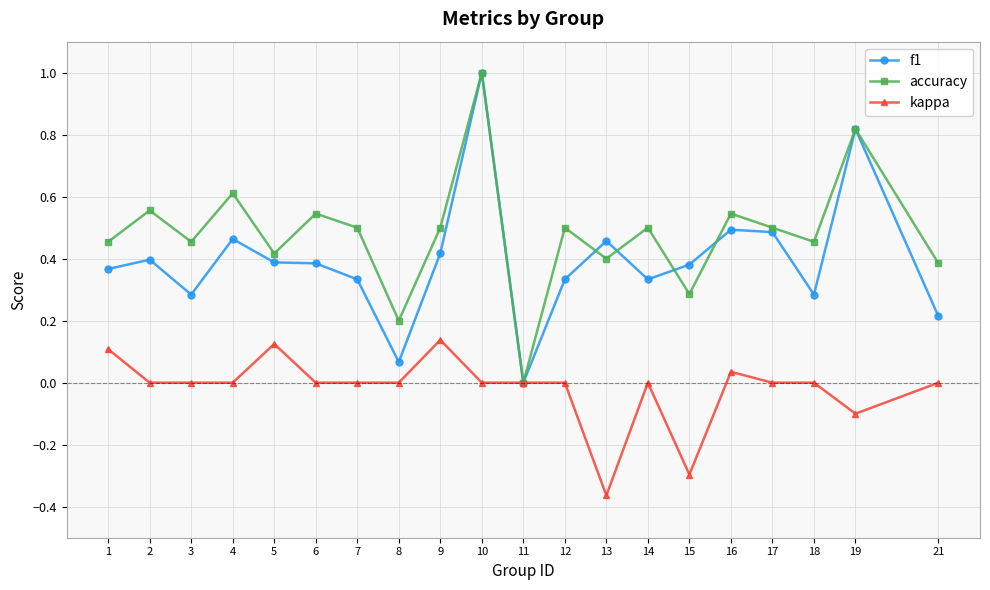

List the series in order of their overall mean, highest first.

accuracy, f1, kappa